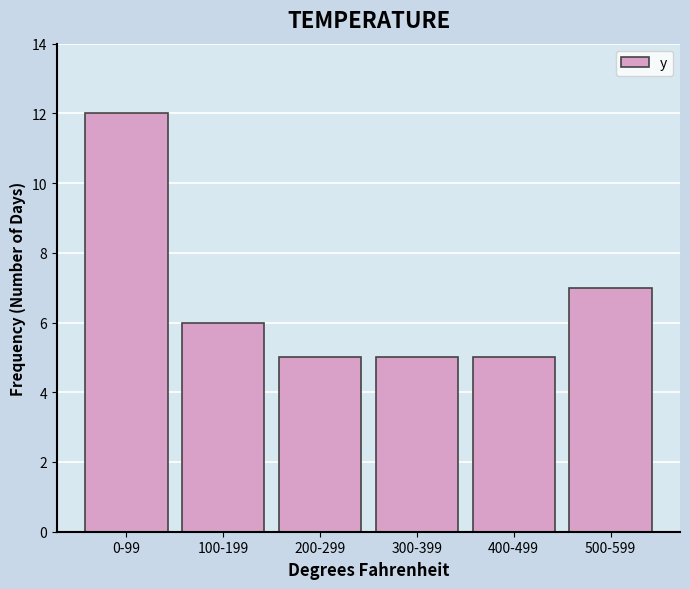

Reading right to left, what are all the values shown in this chart?

500-599=7	400-499=5	300-399=5	200-299=5	100-199=6	0-99=12